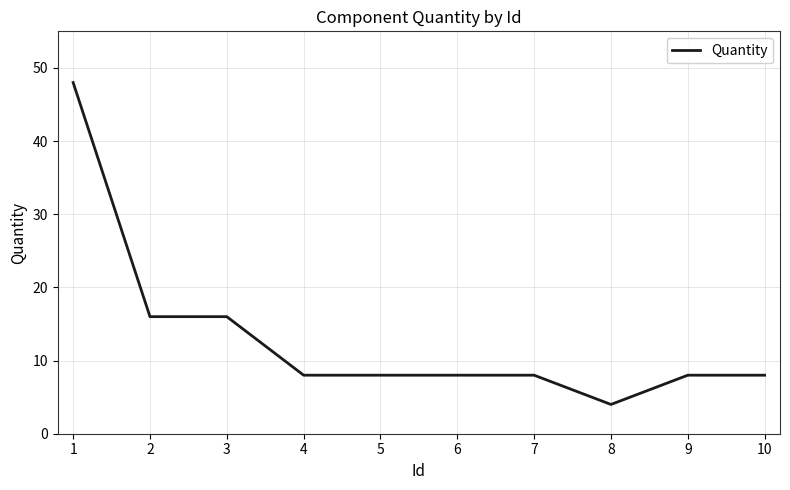

What is the smallest value displayed?

4